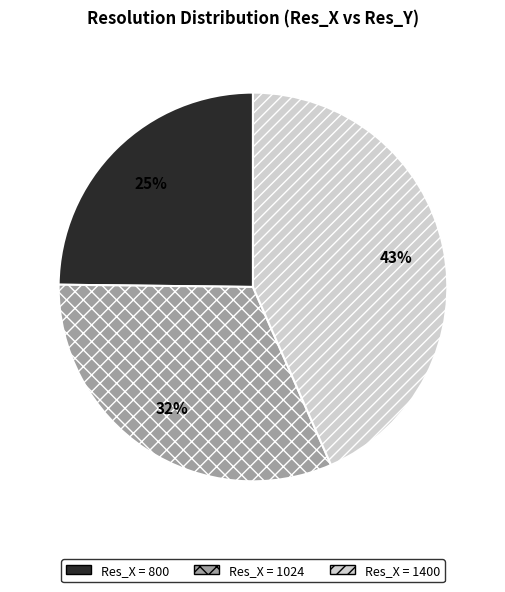

Is there any slice that represents more than half of the pie?

No